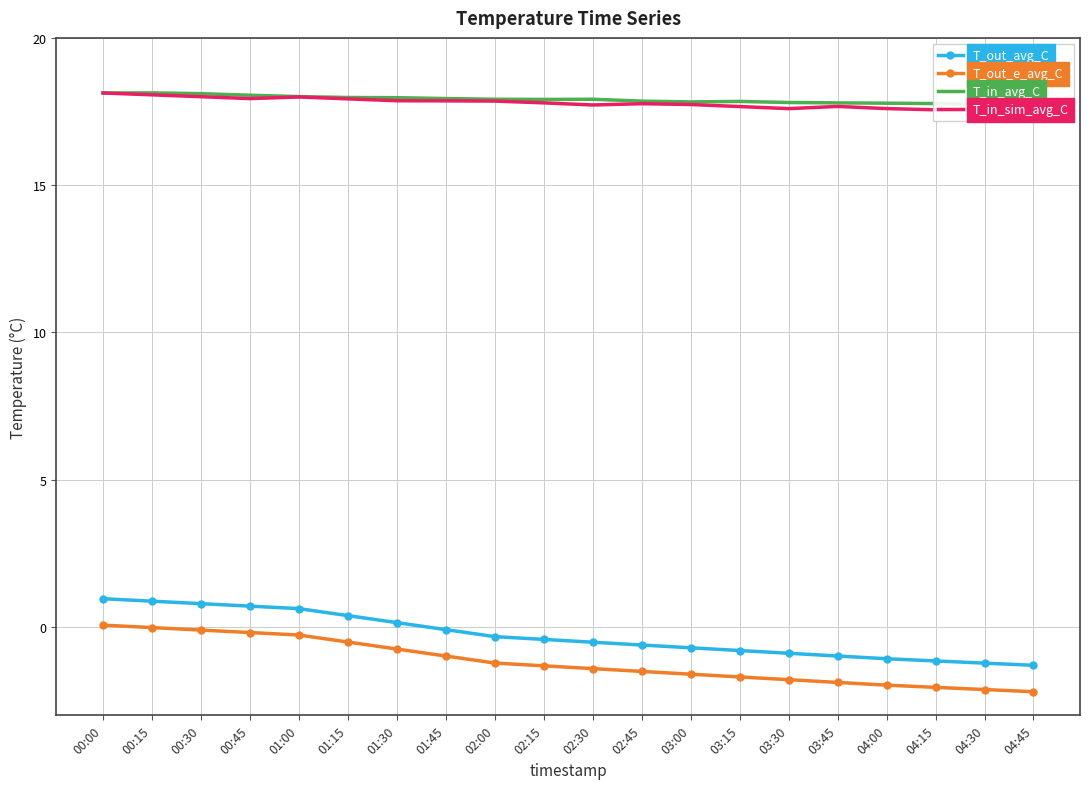

What is the approximate value of T_in_sim_avg_C at 03:15?

17.7